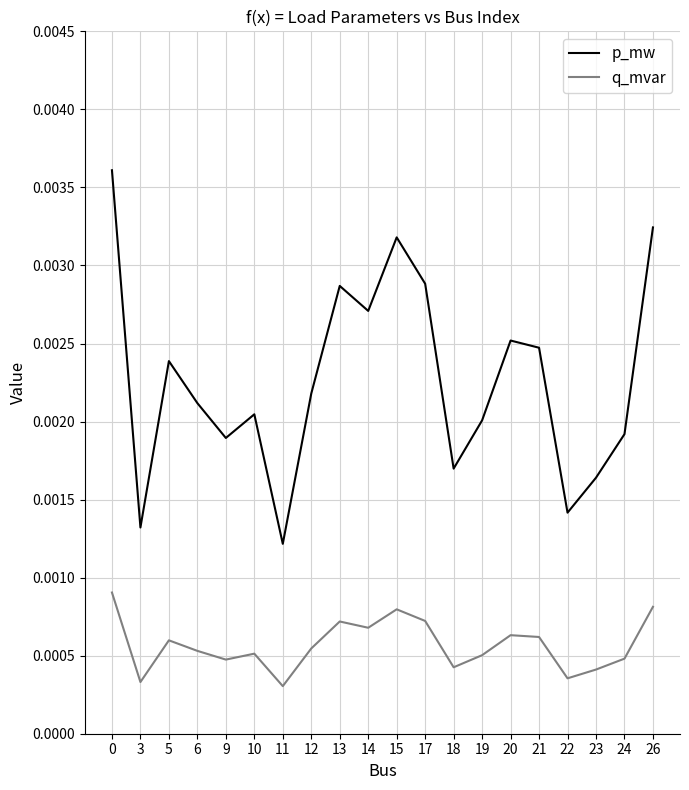

Which series has the widest spread of values?

p_mw